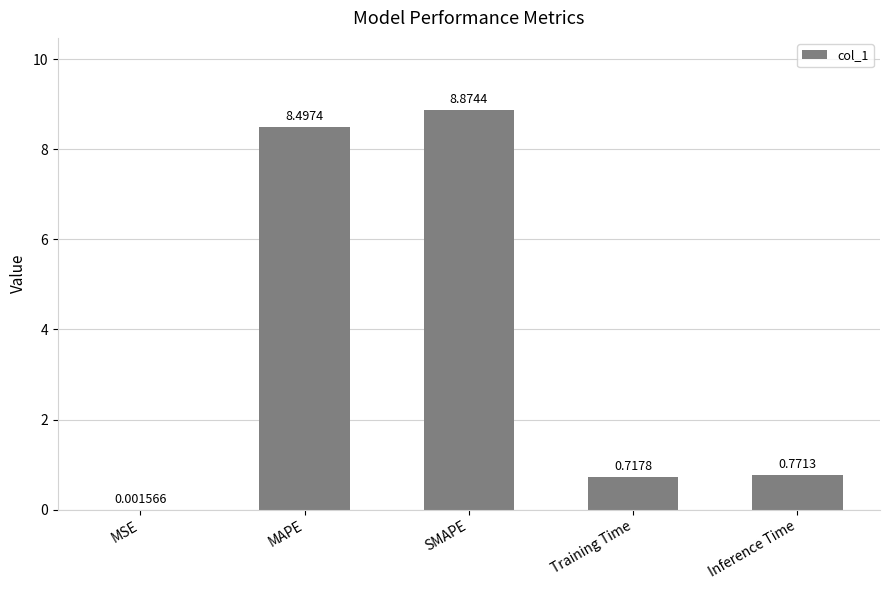

Are the bars grouped side by side (vs. stacked)?

No